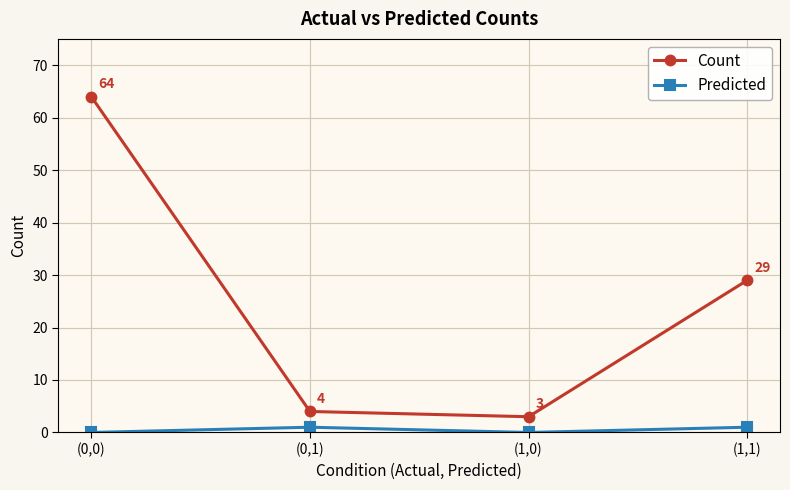

How many values in the Predicted series are below 1?

2